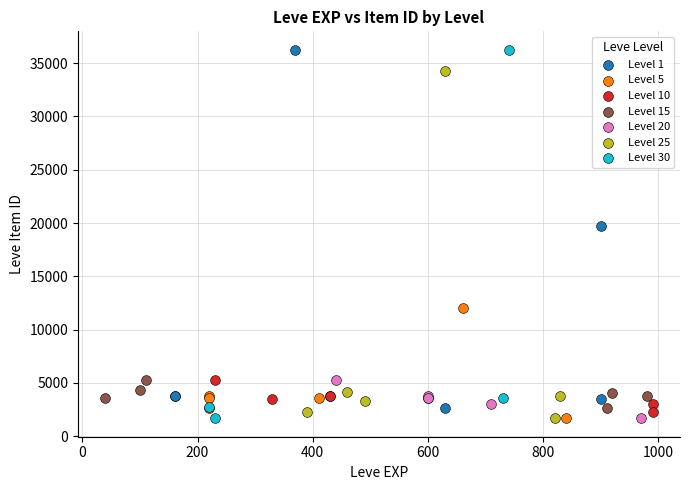

Which series has the largest Y range (max minus min)?

Level 30